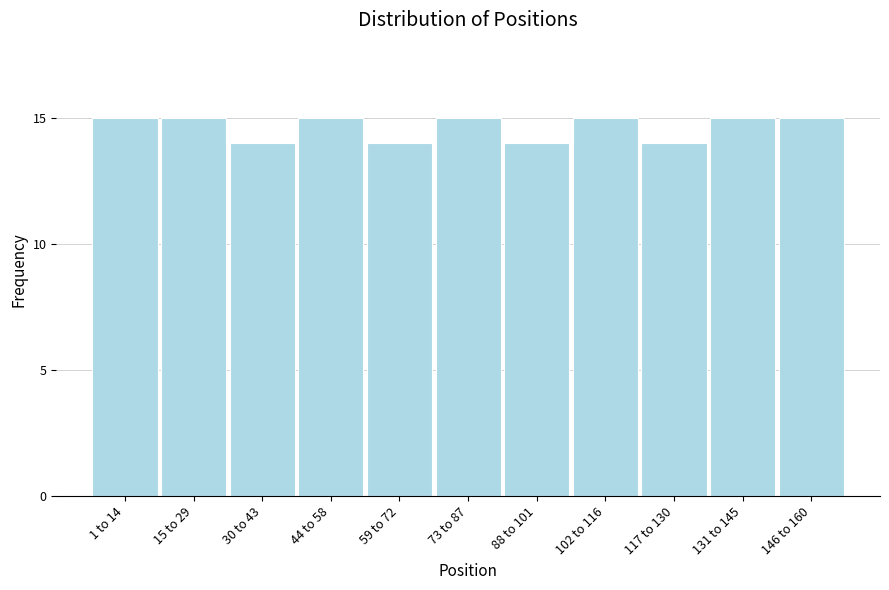

Reading left to right, list all the values displayed in this chart.

1 to 14=15	15 to 29=15	30 to 43=14	44 to 58=15	59 to 72=14	73 to 87=15	88 to 101=14	102 to 116=15	117 to 130=14	131 to 145=15	146 to 160=15